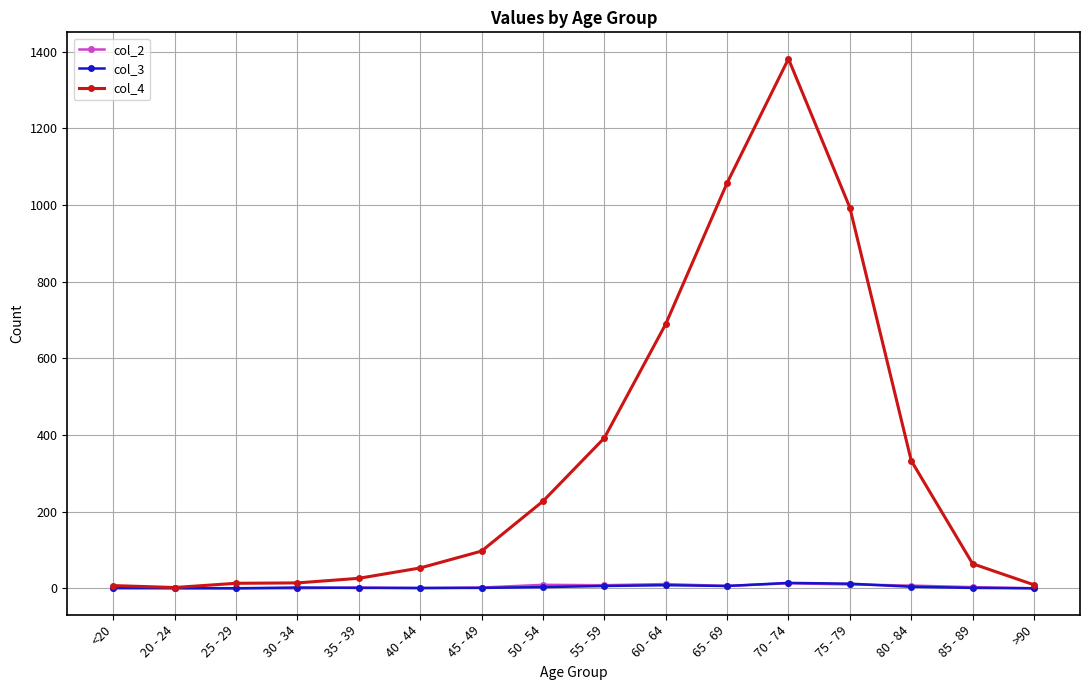

Is this an area chart (filled region under the line)?

No